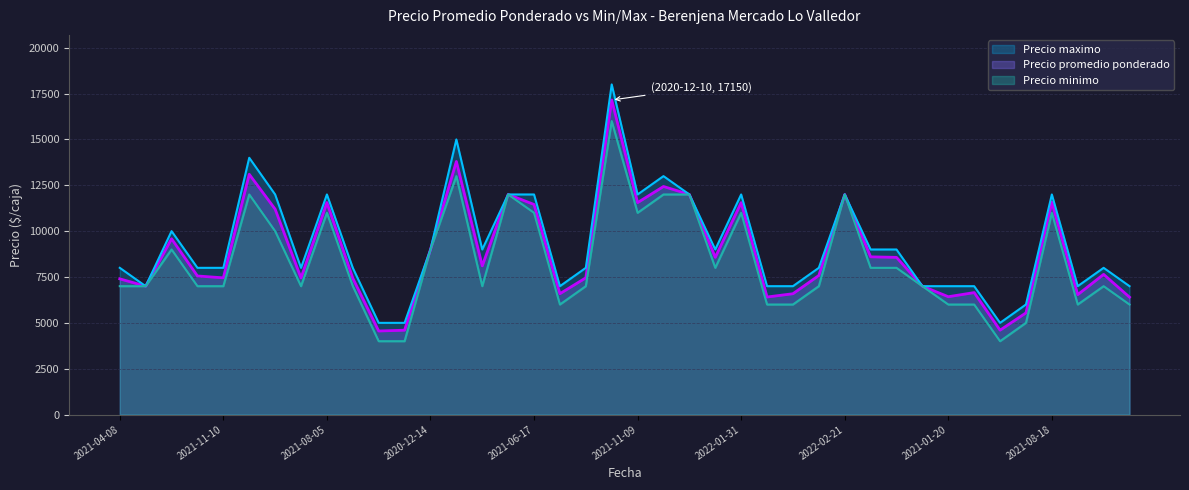

What is the minimum value shown in the chart?

4000